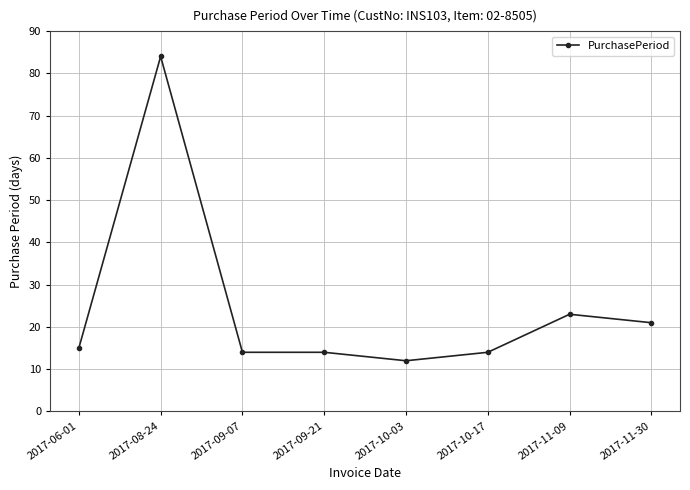

Between 2017-10-17 and 2017-11-09, which is larger?

2017-11-09